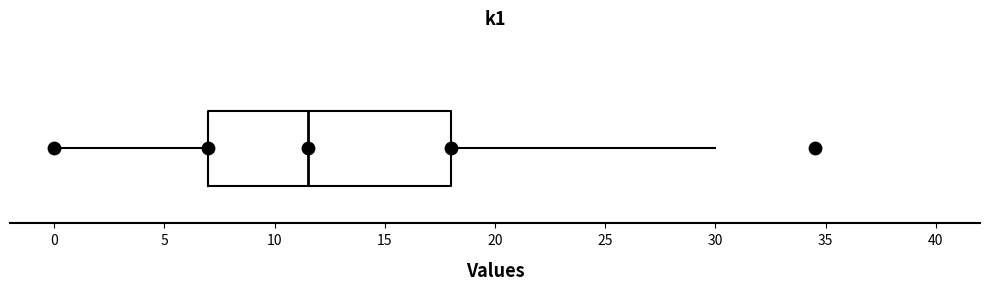

Where is the left edge of the box on the x-axis? The values are not printed on the chart, so give them approximately, as read against the axis.

7.0